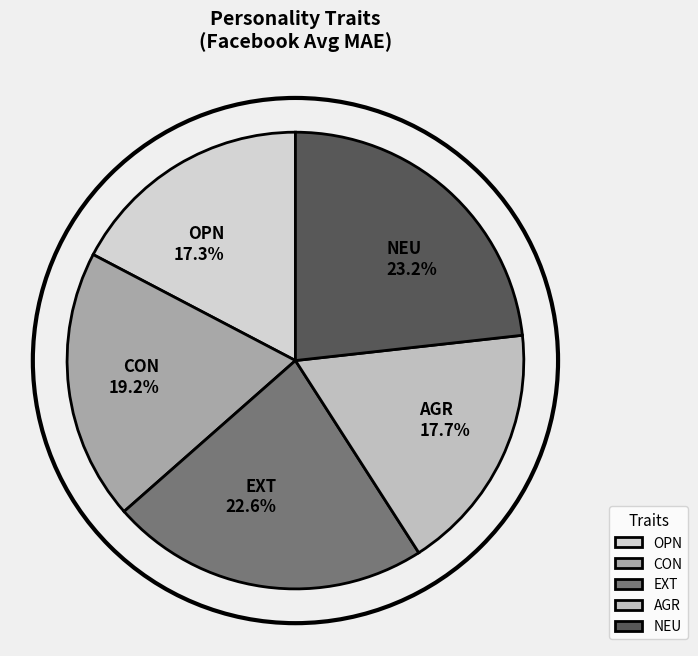

The EXT slice represents 23% of the pie. True or false?

True